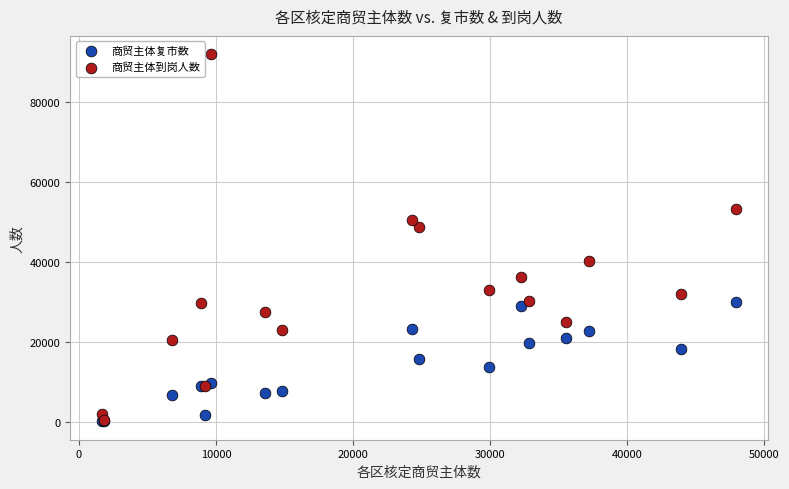

In the 商贸主体到岗人数 series, what Y value is closest to 46126?

48608